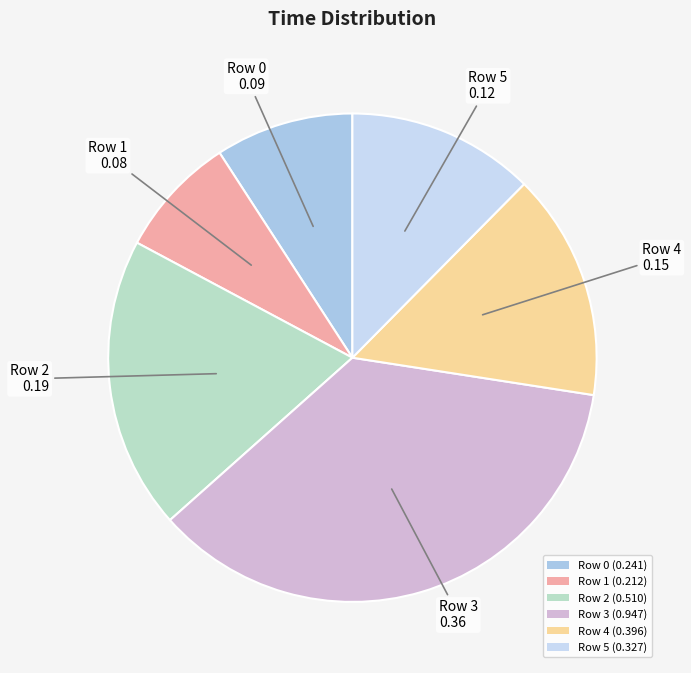

Which category has the biggest portion of the pie?

Row 3